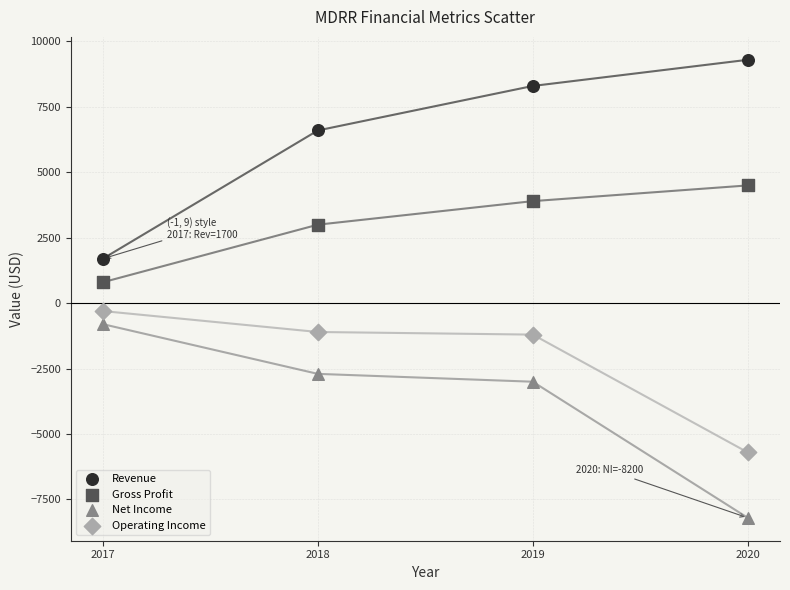

Which series reaches the minimum Y coordinate?

Net Income